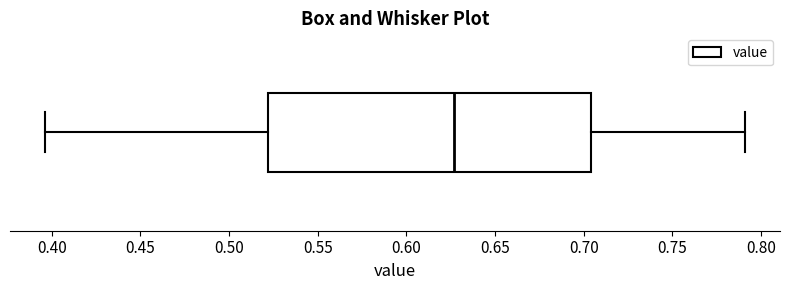

Read this box plot against the x-axis: the position of the median line, the range covered by the box, and the ends of both whiskers. The values are not printed on the chart, so give them approximately, as read against the axis.

median 0.625, box 0.520 to 0.705, whiskers 0.395 to 0.790